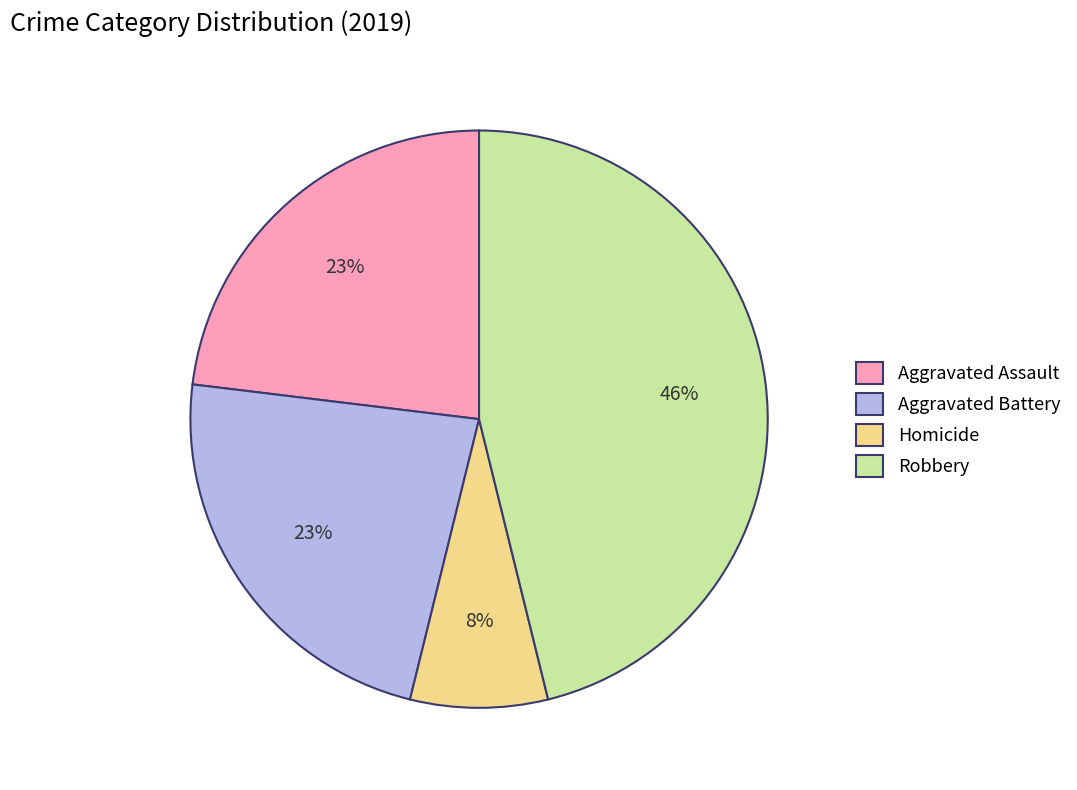

How many segments does this pie chart have?

4